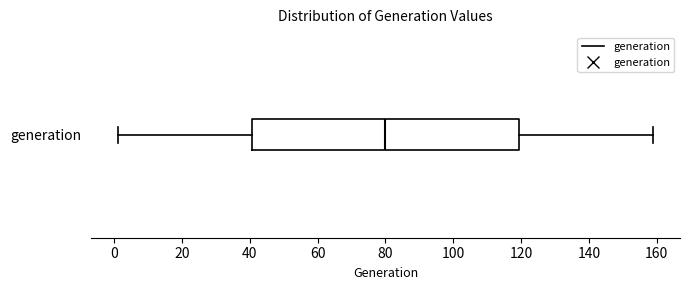

Transcribe this box plot: give where the median line is, the range the box spans, and where the two whiskers end, as read against the x-axis. The values are not printed on the chart, so give them approximately, as read against the axis.

median 80, box 40 to 120, whiskers 2 to 160